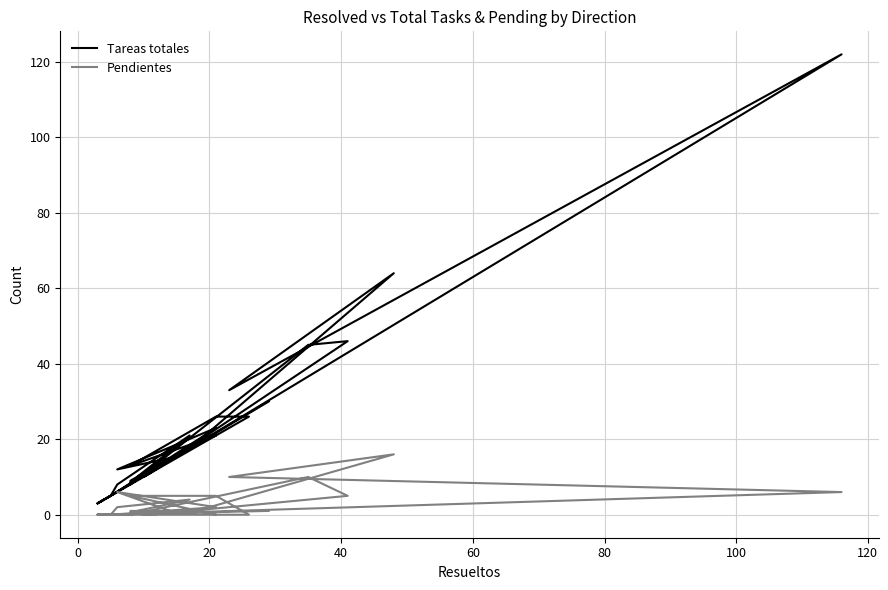

How many categories are shown in the chart?

27